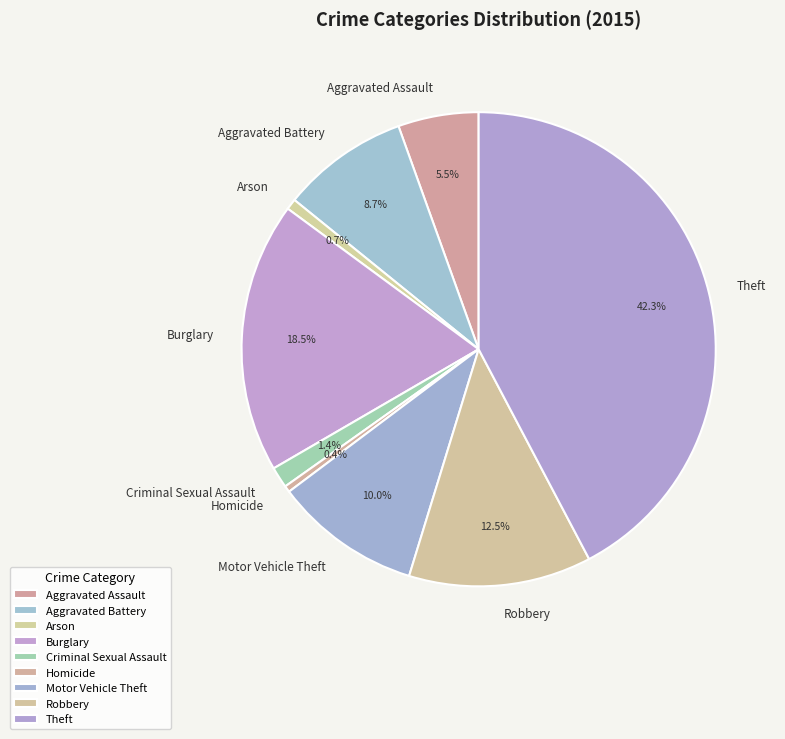

Approximately how many times larger is the value at Aggravated Battery compared to Robbery?

0.7